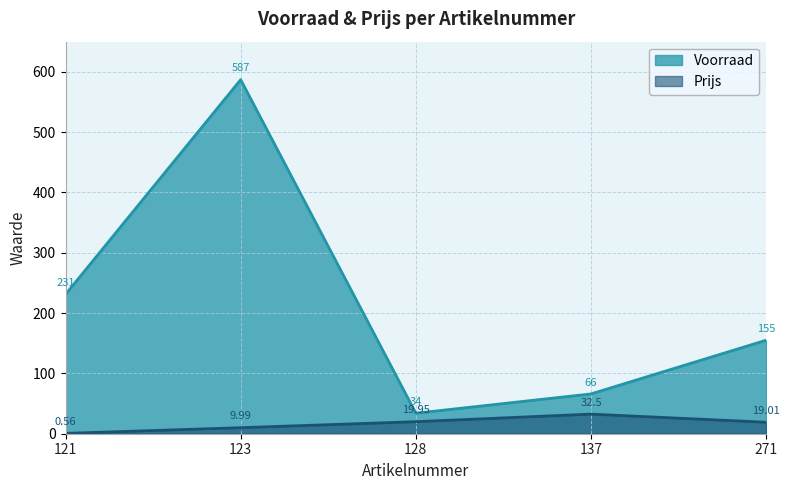

Count the number of data series in this chart.

2